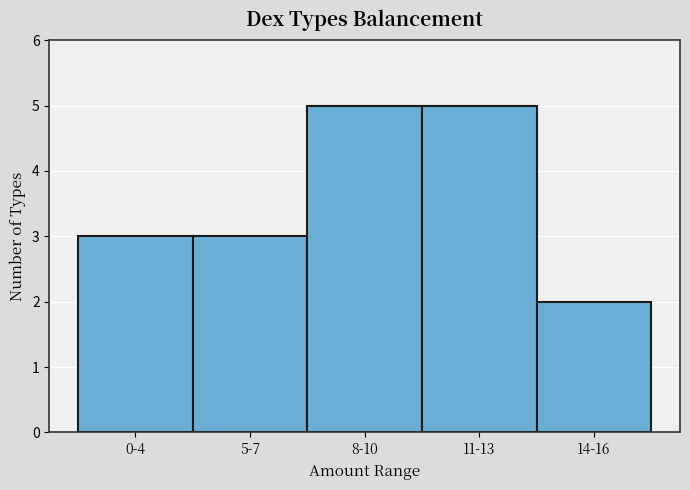

Reading left to right, what are all the values shown in this chart?

3	3	5	5	2